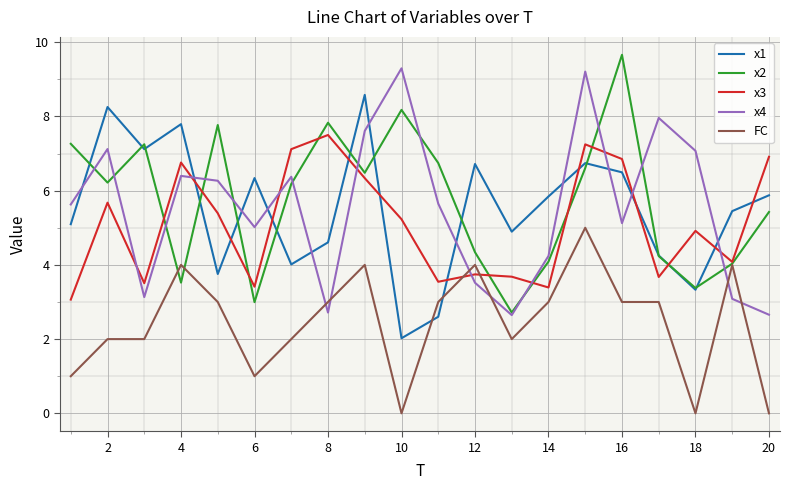

True or false: FC and x4 cross at least once.

True